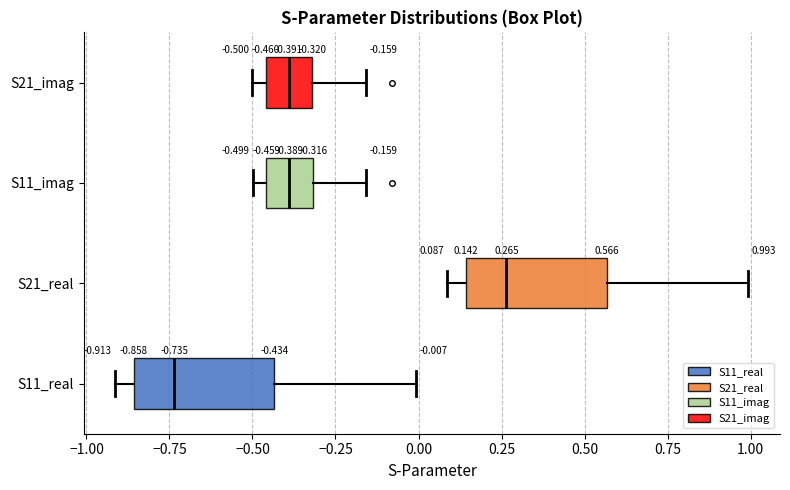

Which box's median line is the furthest to the right?

S21_real